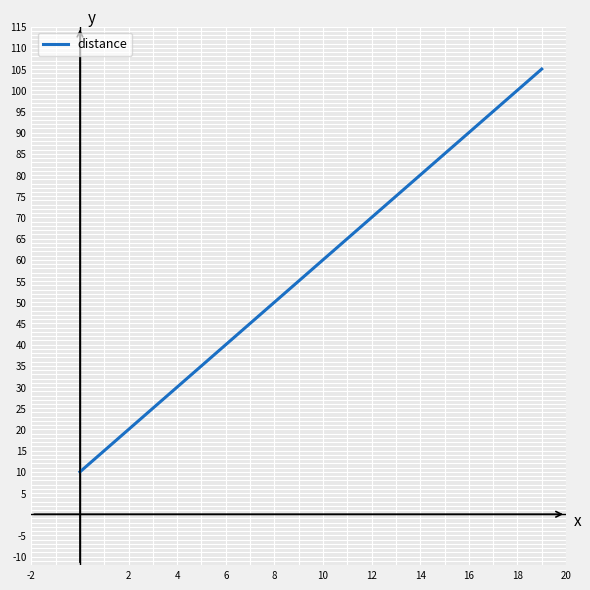

What is the sum of all values?

1150